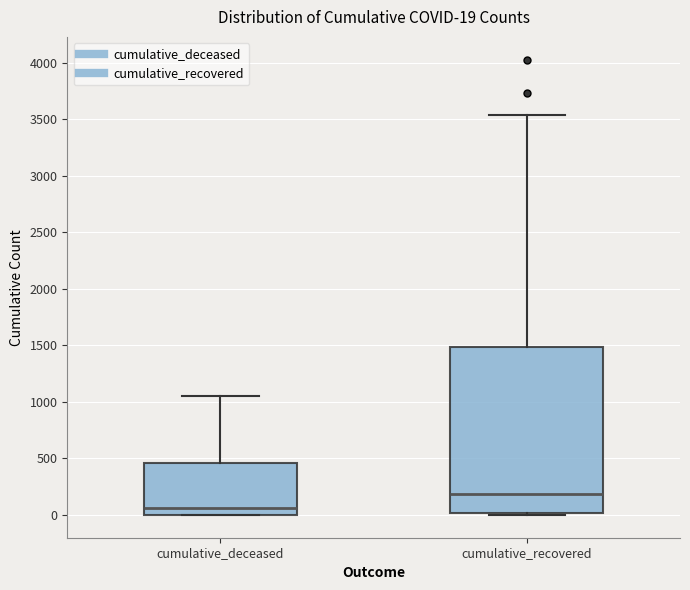

Which box is the tallest, from its lower edge to its upper edge?

cumulative_recovered